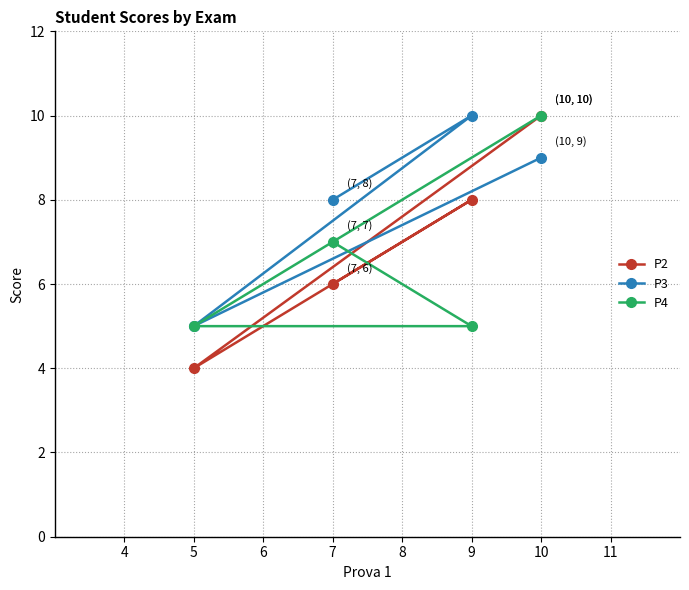

How many lines are shown in the chart?

3